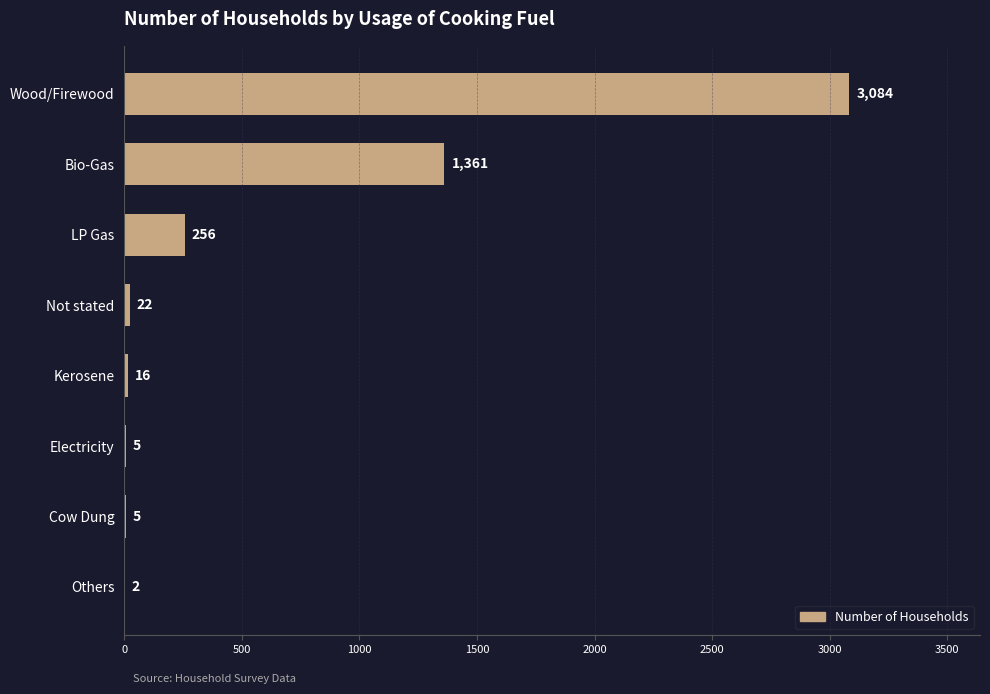

True or false: the data shows 803 at Bio-Gas.

False